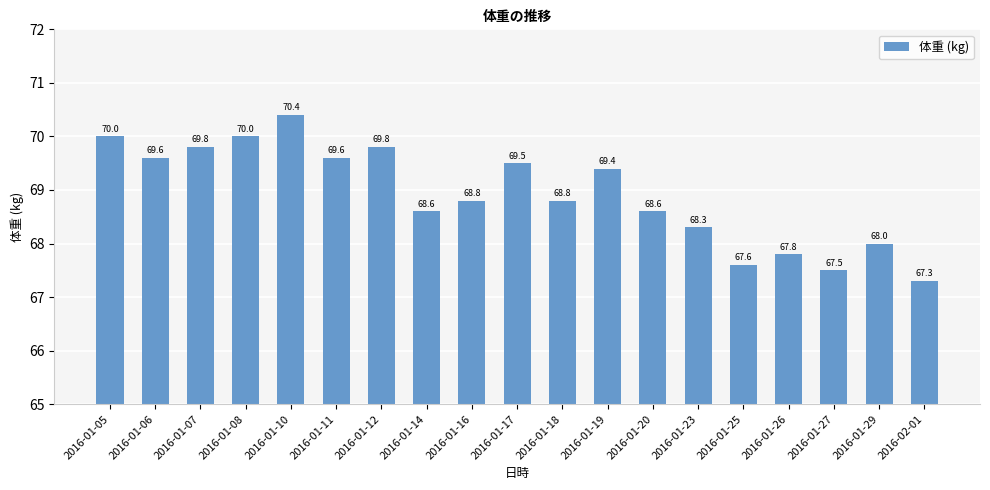

What is the change in value from 2016-01-06 to 2016-01-26?

-1.8